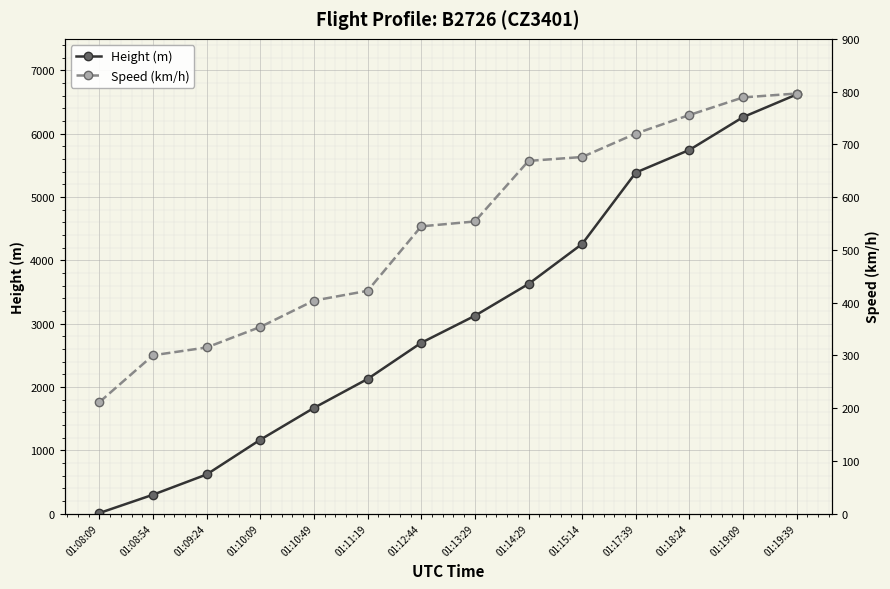

At how many categories does at least one series exceed 1527?

10